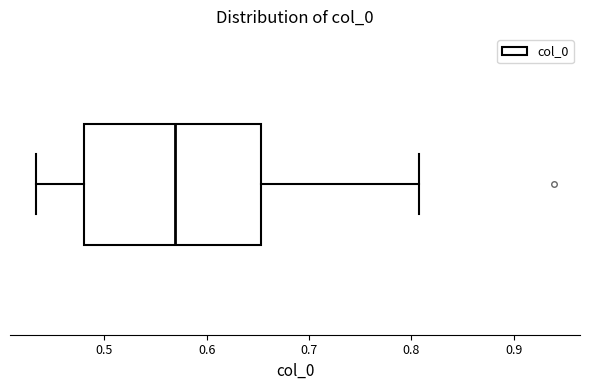

Transcribe this box plot: give where the median line is, the range the box spans, and where the two whiskers end, as read against the x-axis. The values are not printed on the chart, so give them approximately, as read against the axis.

median 0.57, box 0.48 to 0.65, whiskers 0.43 to 0.81